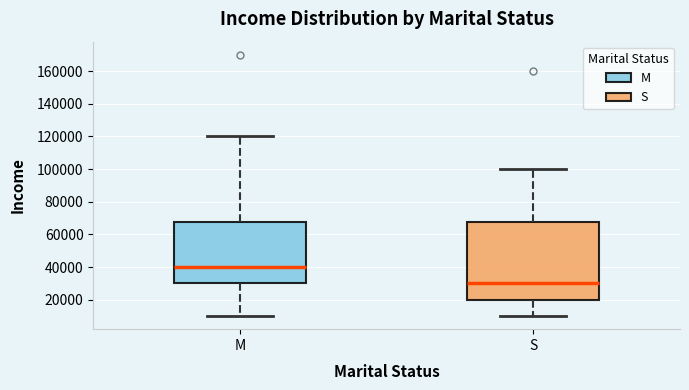

Where does the lower whisker of the box for S end on the y-axis? The values are not printed on the chart, so give them approximately, as read against the axis.

10000